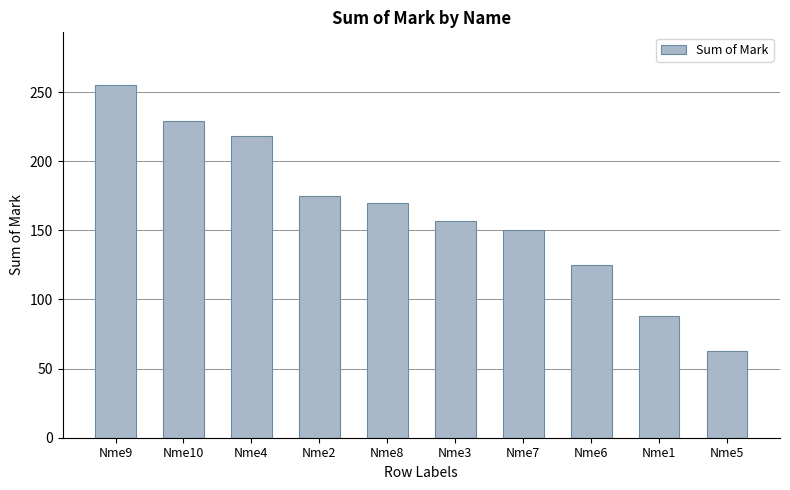

Approximately how many times larger is the value at Nme5 compared to Nme10?

0.3